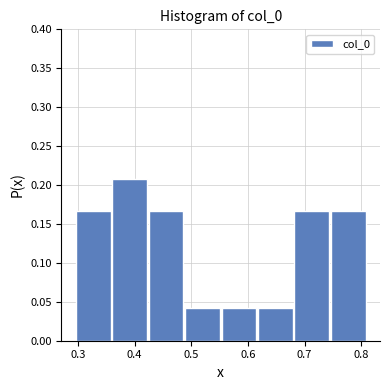

What is the height of the bar covering 0.29 to 0.36 on the x-axis? Neither the bar edges nor the heights are printed on the chart, so give them approximately, as read against the axes.

0.165